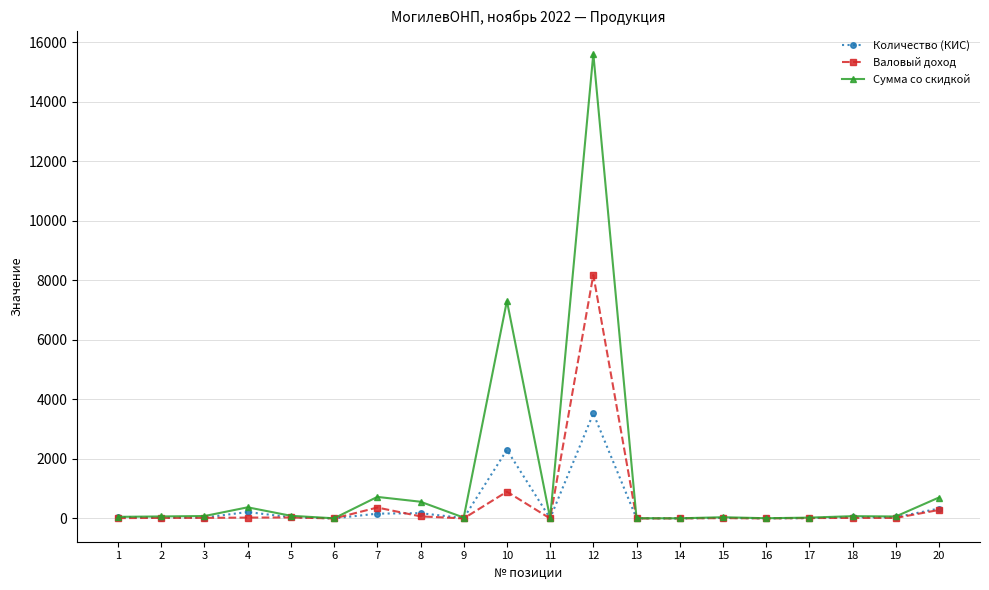

How many lines are shown in the chart?

3